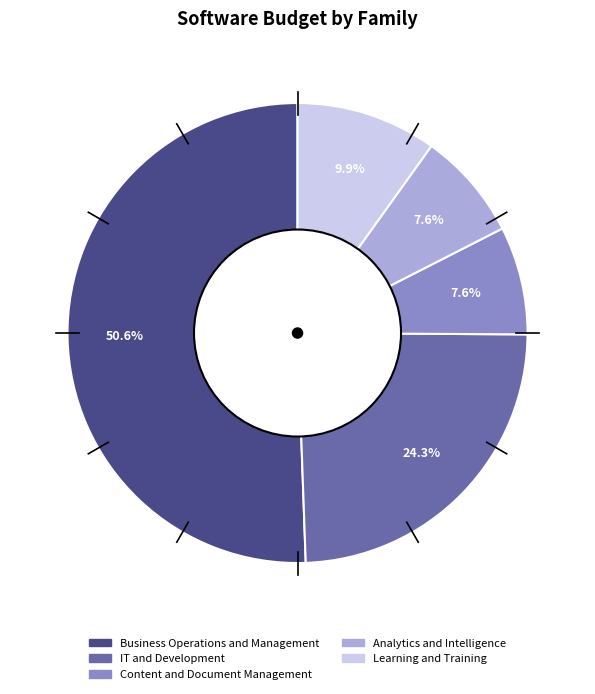

Which category has the biggest portion of the pie?

Business Operations and Management